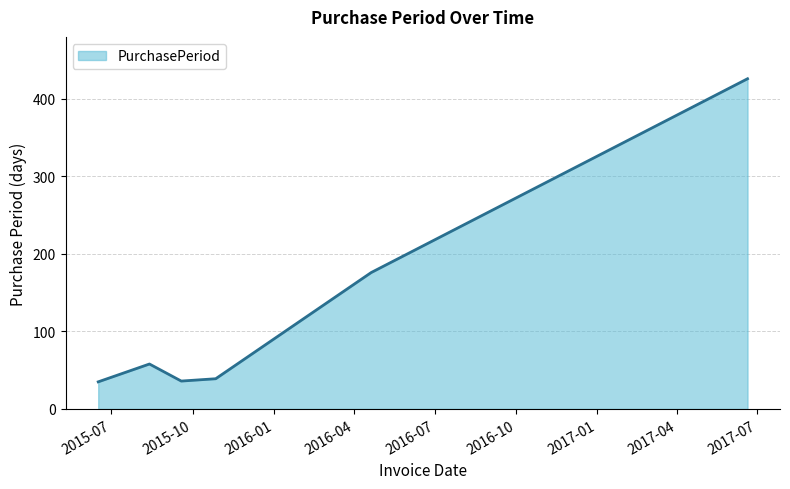

What is the maximum value shown in the chart?

426